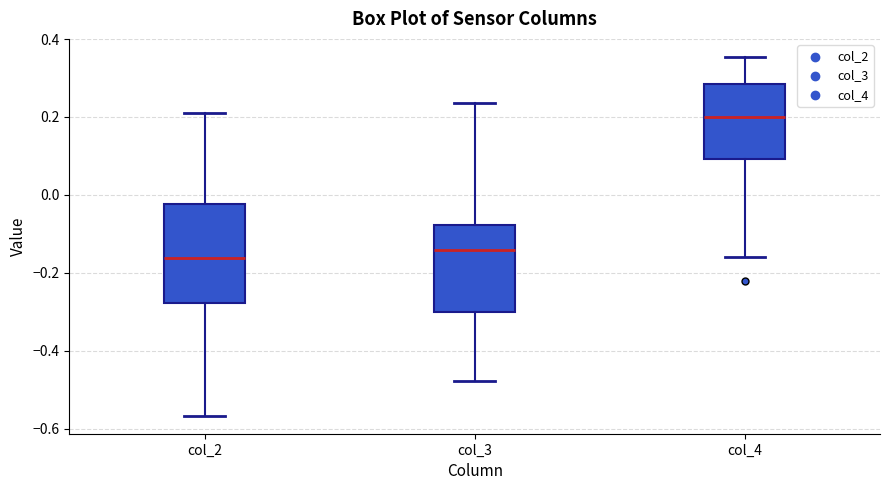

Where is the upper edge of the box for col_4 on the y-axis? The values are not printed on the chart, so give them approximately, as read against the axis.

0.28